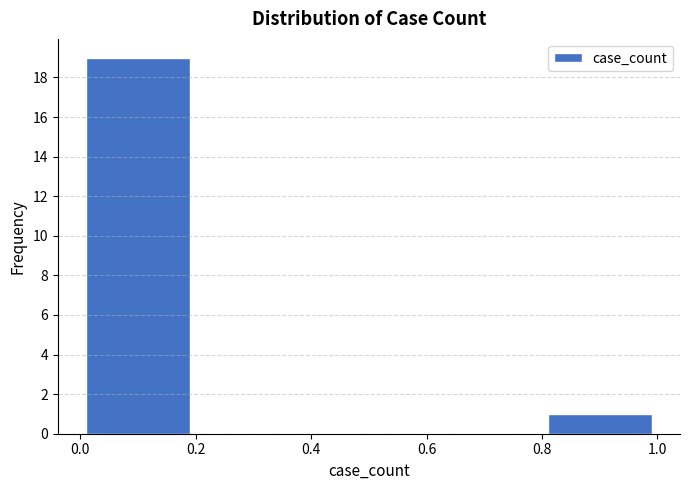

Over which range of the x-axis is the bar tallest?

0.0 to 0.2